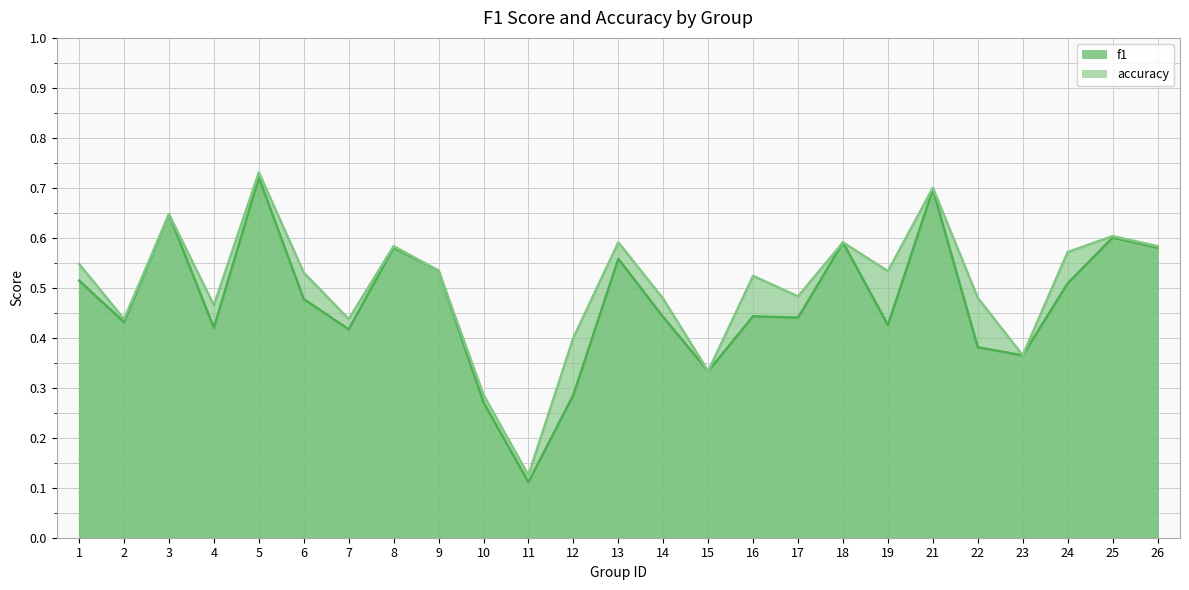

At which category does f1 reach its first local valley?

2